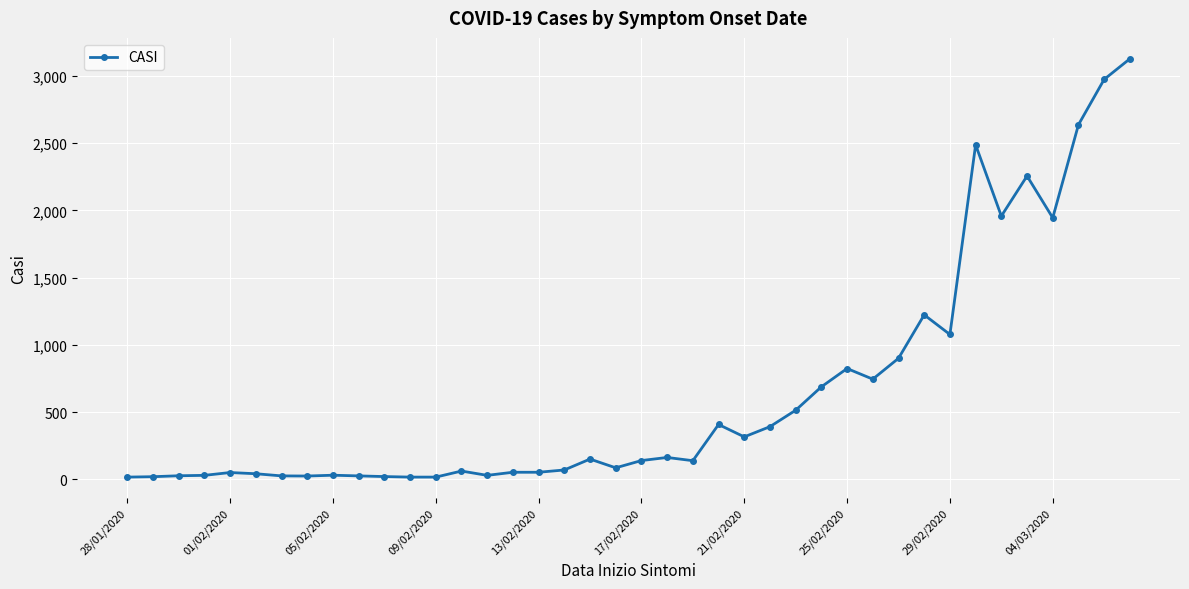

What is the greatest value displayed?

3126